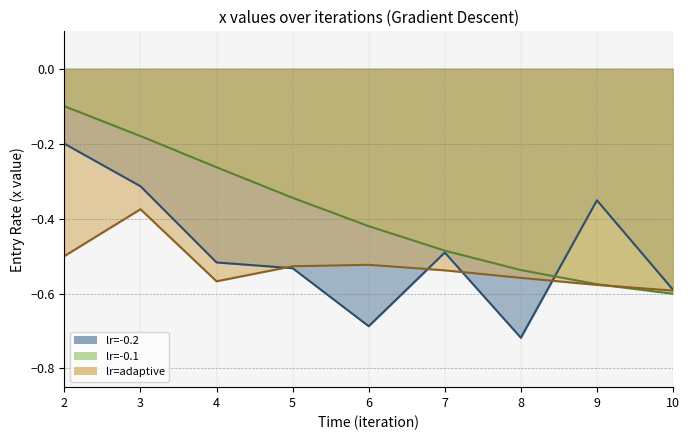

In lr=-0.2, how many points are lower than both neighbors (excluding endpoints)?

2